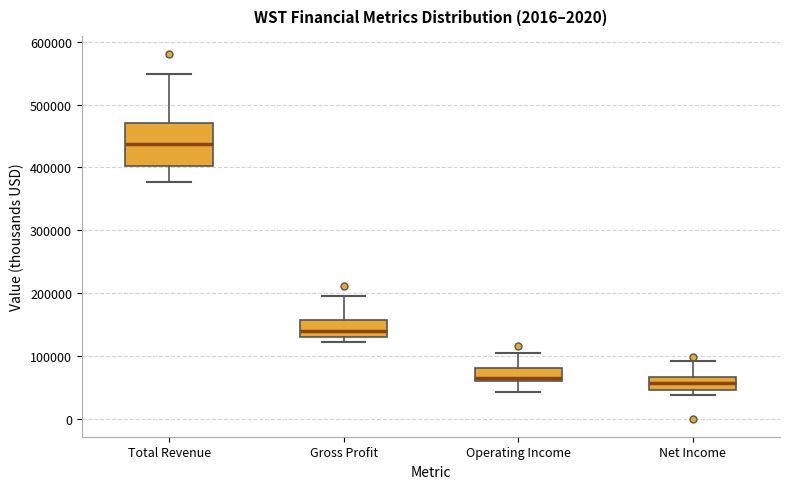

Reading left to right, read every box against the y-axis: the position of its median line, the range the box covers, and the ends of its whiskers. The values are not printed on the chart, so give them approximately, as read against the axis.

Total Revenue: median 440000, box 400000 to 470000, whiskers 380000 to 550000
Gross Profit: median 140000, box 130000 to 160000, whiskers 120000 to 200000
Operating Income: median 60000 (just above the box's lower edge), box 60000 to 80000, whiskers 40000 to 100000
Net Income: median 60000, box 50000 to 70000, whiskers 40000 to 90000